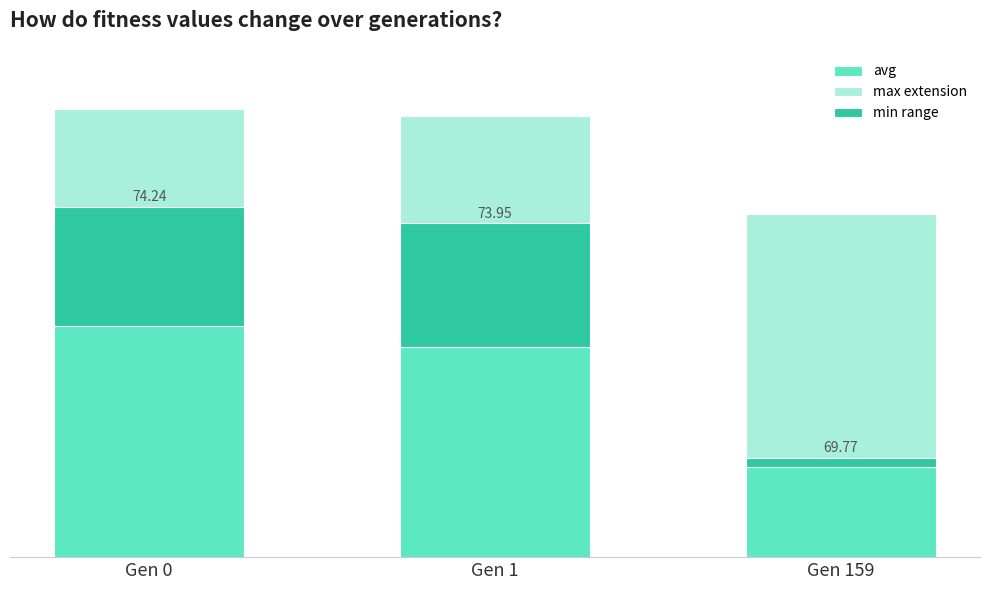

What is the lowest value of the avg series?

69.8